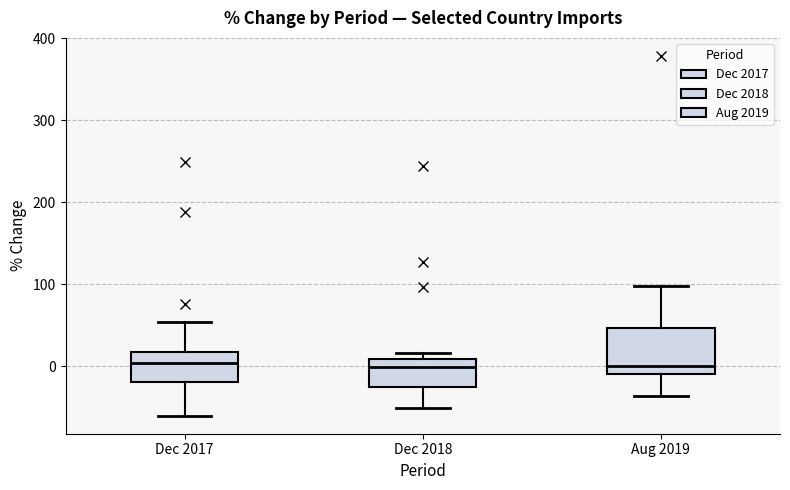

Where is the upper edge of the box for Dec 2017 on the y-axis? The values are not printed on the chart, so give them approximately, as read against the axis.

20